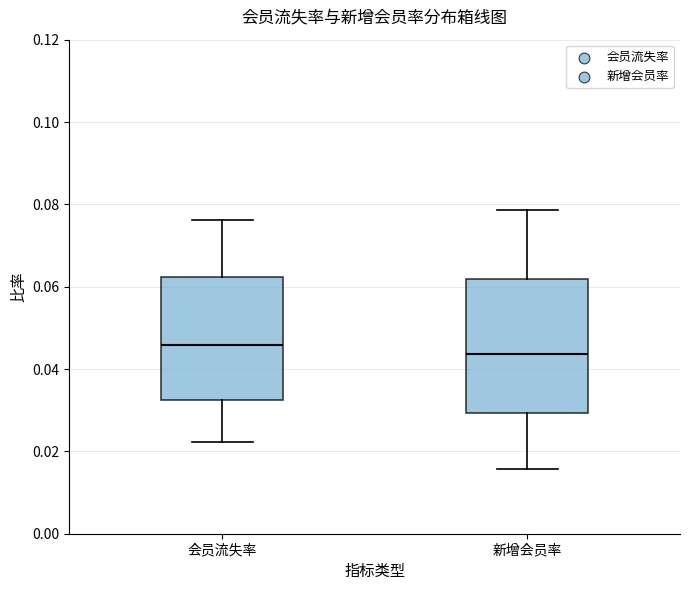

Which box's median line is the lowest?

新增会员率